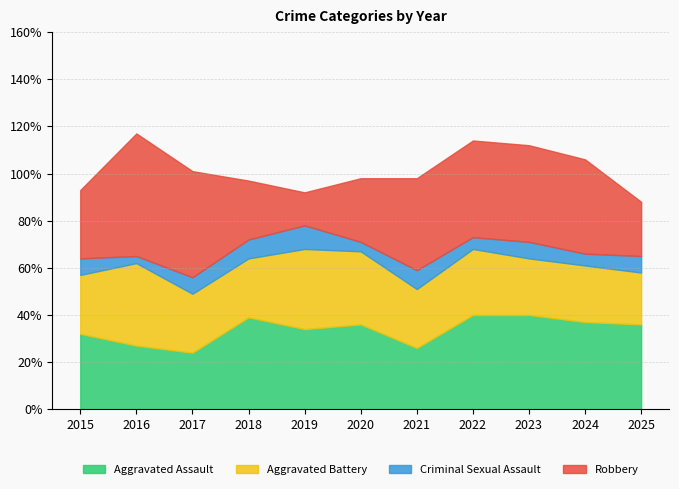

True or false: Aggravated Assault has more than 1 interior local peaks.

True